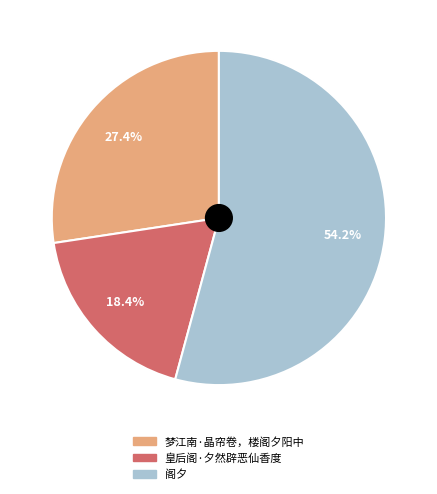

Which category has the smallest portion of the pie?

皇后阁·夕然辟恶仙香度